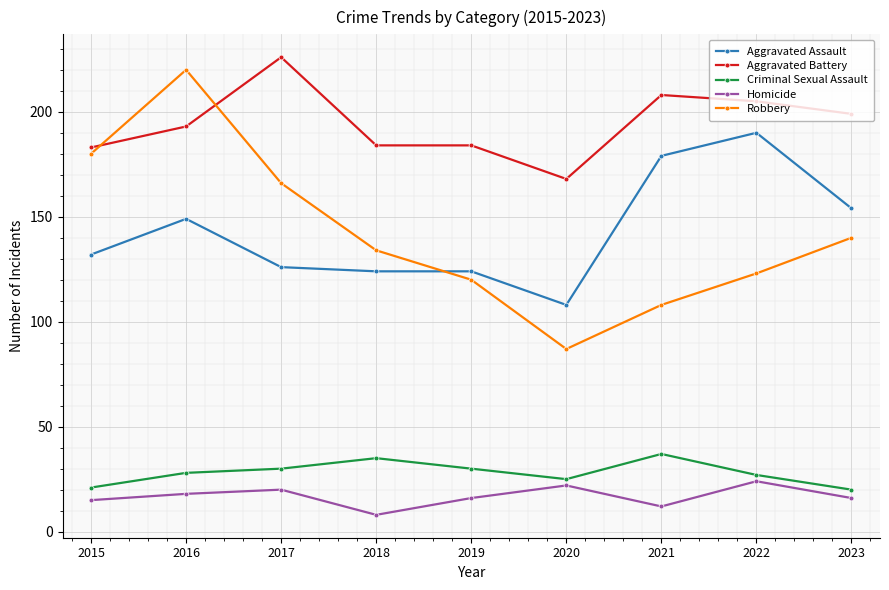

The Robbery series shows 48 at 2018. True or false?

False